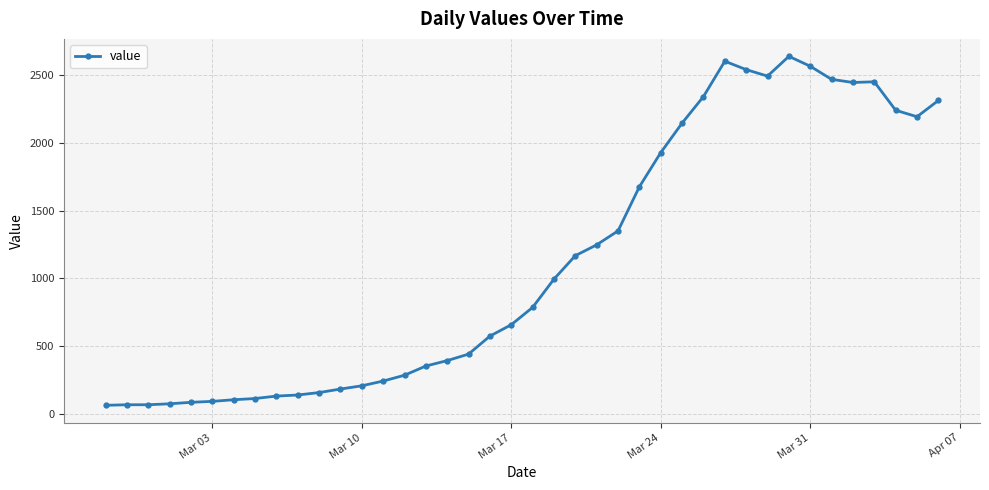

What is the difference between the second highest and minimum values?

2541